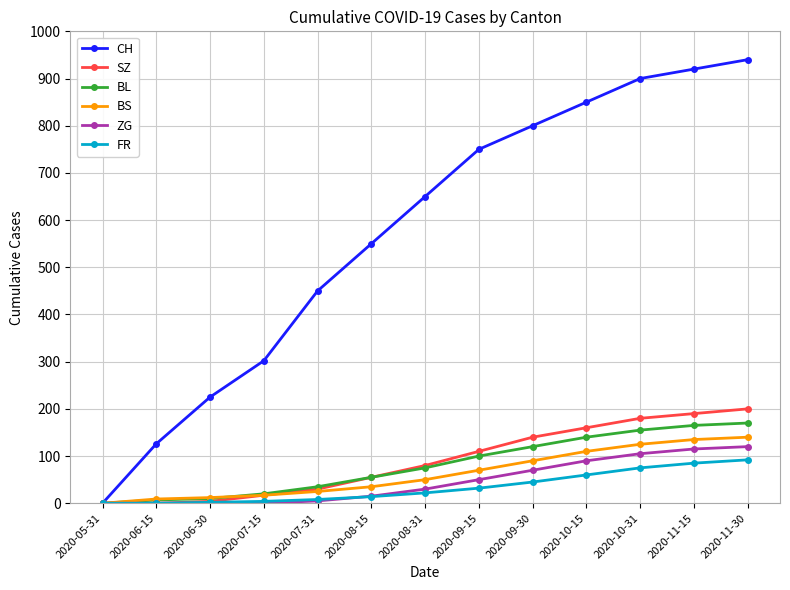

How many values in CH are above zero?

12